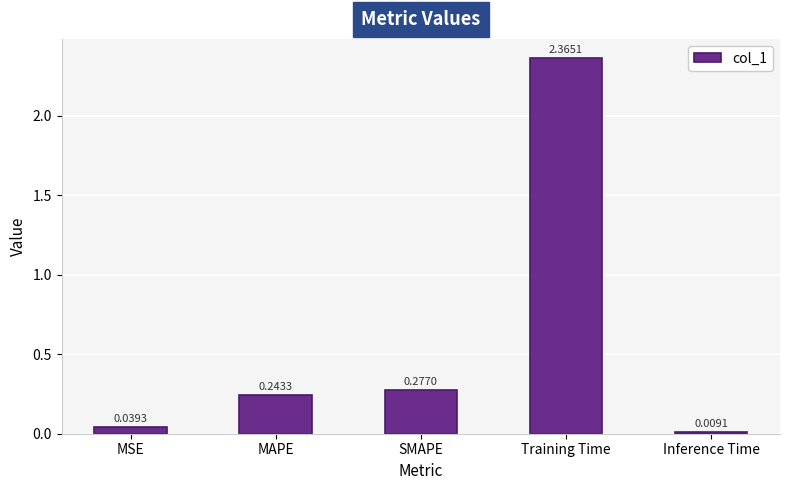

Are the bars horizontal?

No